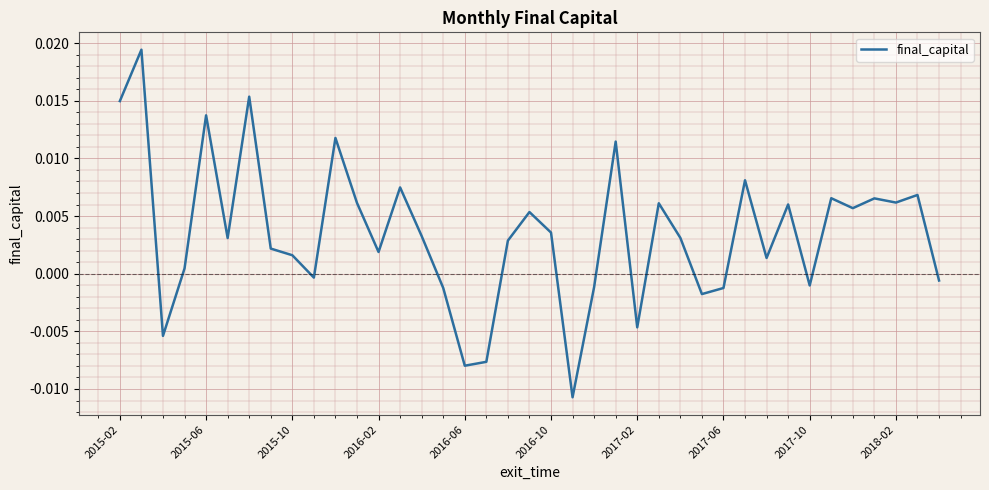

What is the sum of all values?

0.1